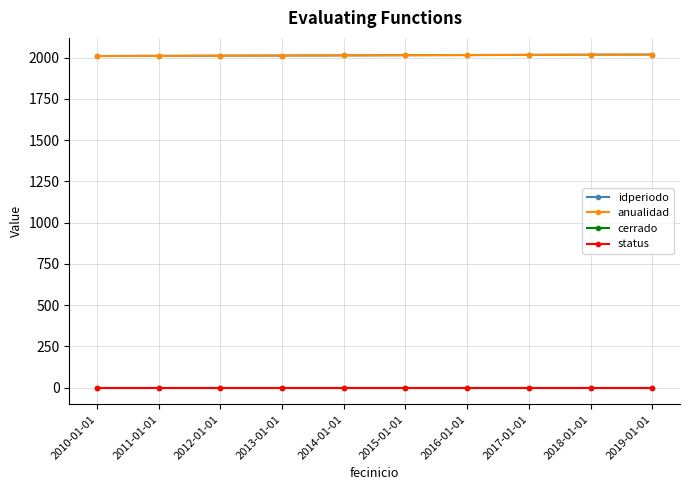

What are all the series names shown in the legend?

idperiodo, anualidad, cerrado, status